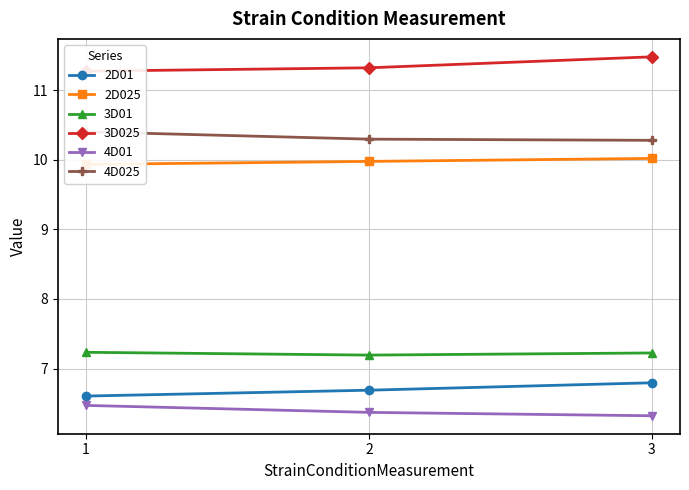

What is the maximum value for 4D01?

6.5